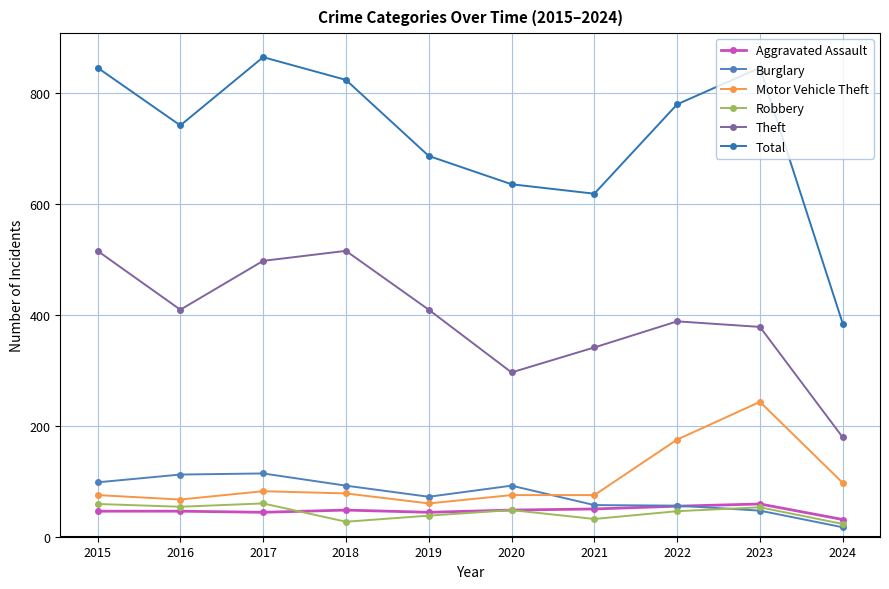

Which label corresponds to the largest value in the chart?

2017